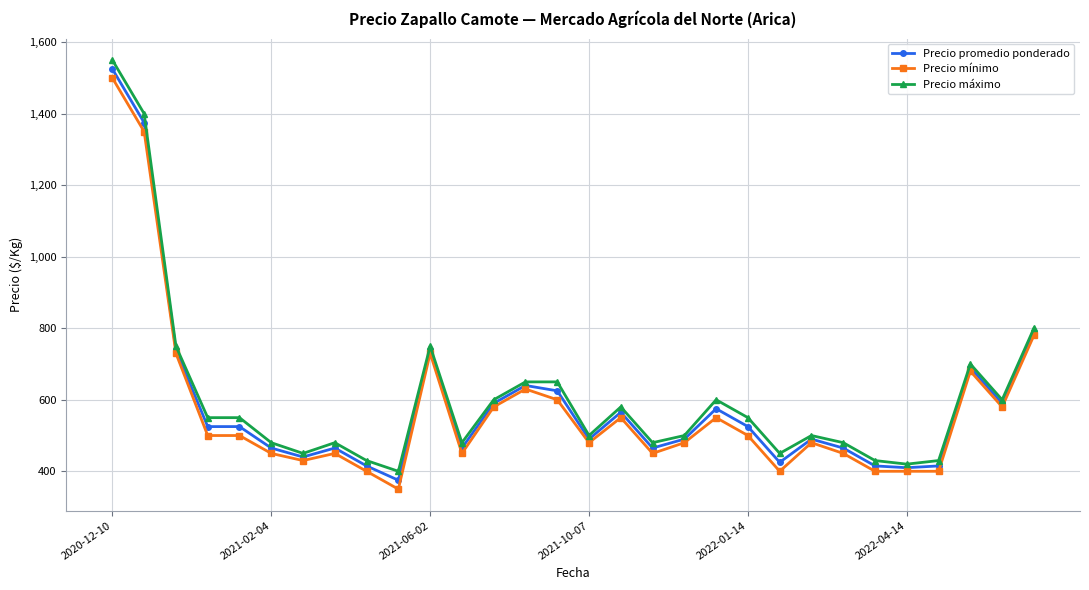

What is the maximum value for Precio promedio ponderado?

1525